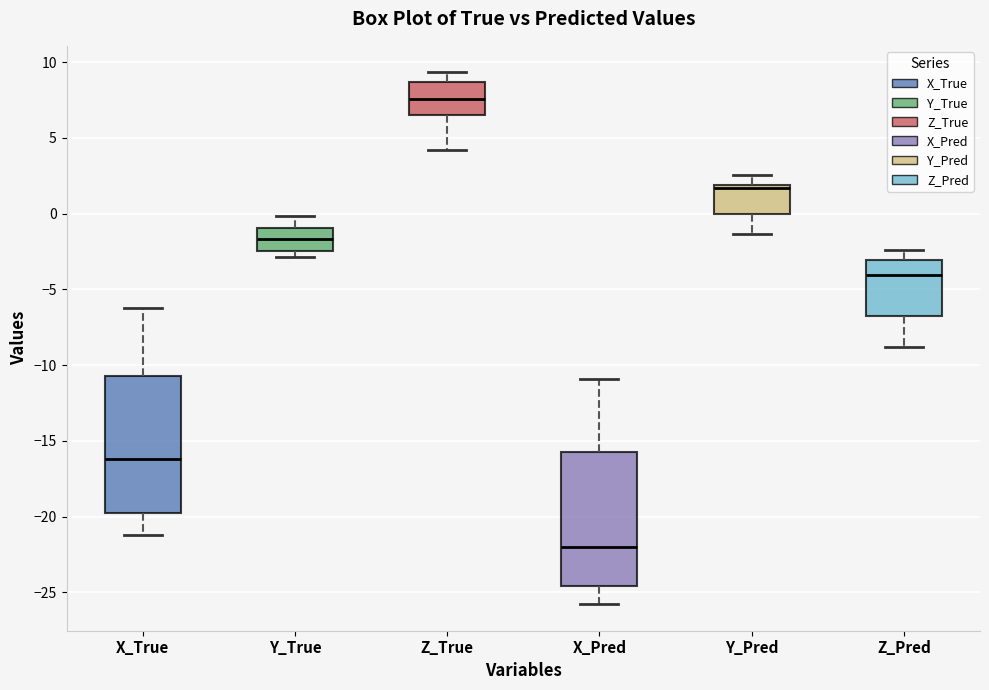

Reading left to right, transcribe this box plot: for each box, give where its median line is, the range the box spans, and where its two whiskers end, as read against the y-axis. The values are not printed on the chart, so give them approximately, as read against the axis.

X_True: median -16.0, box -20.0 to -10.5, whiskers -21.0 to -6.0
Y_True: median -1.5, box -2.5 to -1.0, whiskers -3.0 to 0.0
Z_True: median 7.5, box 6.5 to 8.5, whiskers 4.0 to 9.5
X_Pred: median -22.0, box -24.5 to -15.5, whiskers -26.0 to -11.0
Y_Pred: median 1.5, box 0.0 to 2.0, whiskers -1.5 to 2.5
Z_Pred: median -4.0, box -7.0 to -3.0, whiskers -9.0 to -2.5